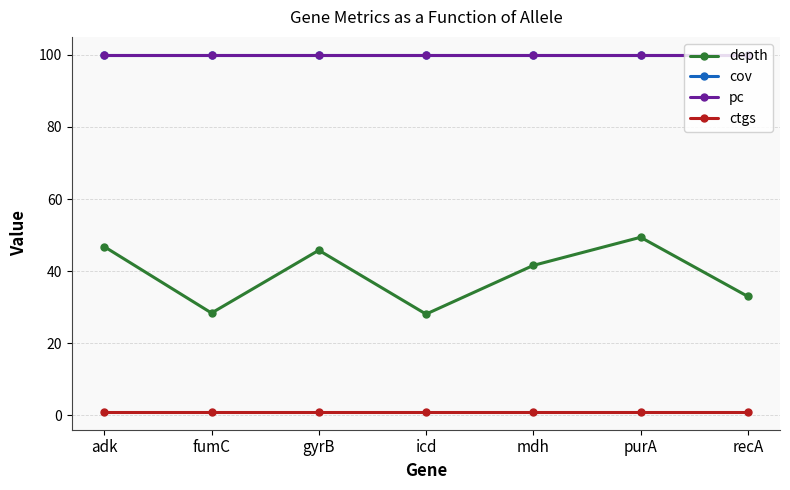

Does the chart have visible grid lines?

Yes